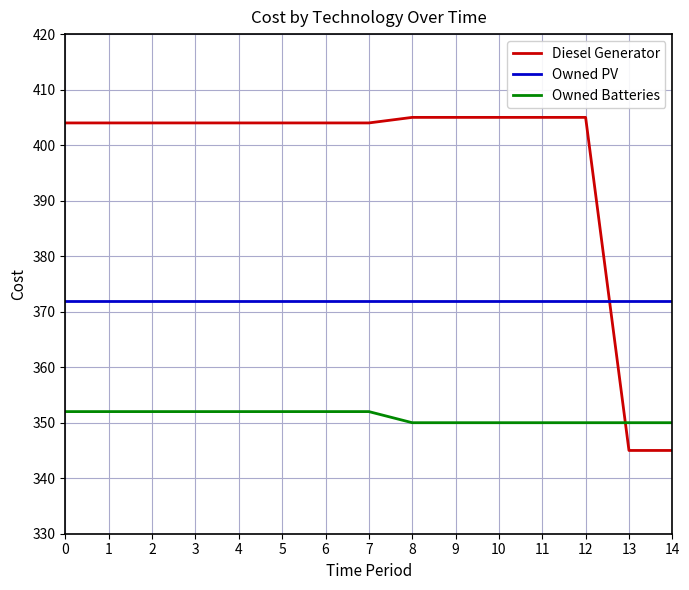

Rank the series at 3 from lowest to highest value.

Owned Batteries, Owned PV, Diesel Generator